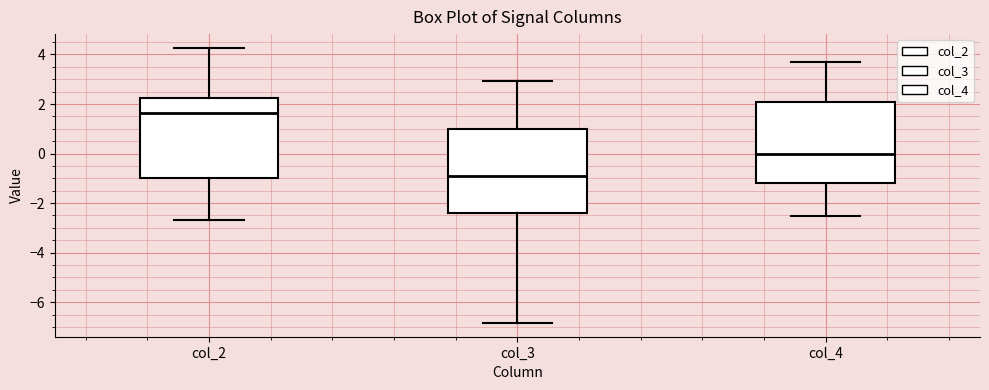

Reading left to right, transcribe this box plot: for each box, give where its median line is, the range the box spans, and where its two whiskers end, as read against the y-axis. The values are not printed on the chart, so give them approximately, as read against the axis.

col_2: median 1.6, box -1.0 to 2.2, whiskers -2.6 to 4.2
col_3: median -0.8, box -2.4 to 1.0, whiskers -6.8 to 3.0
col_4: median 0.0, box -1.2 to 2.0, whiskers -2.6 to 3.8